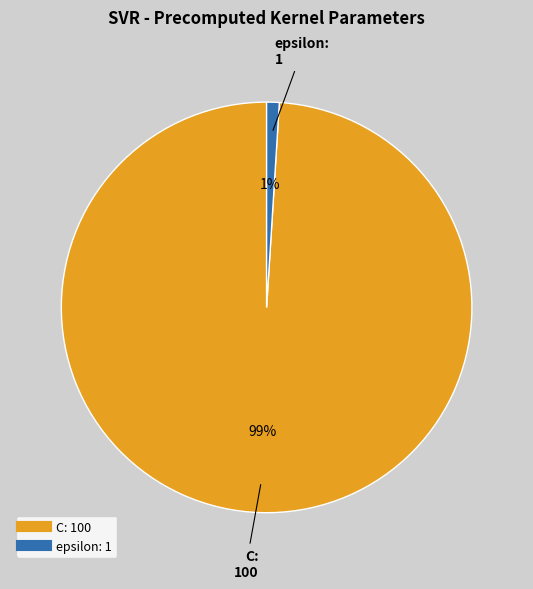

What percentage is the C slice, to the nearest percent?

99%